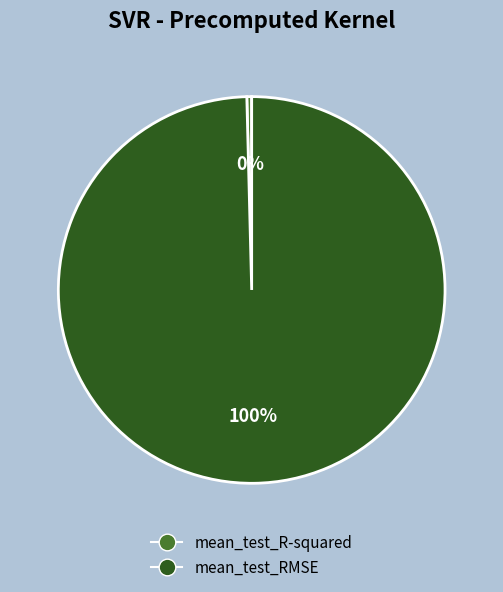

Is there any slice that represents more than half of the pie?

Yes